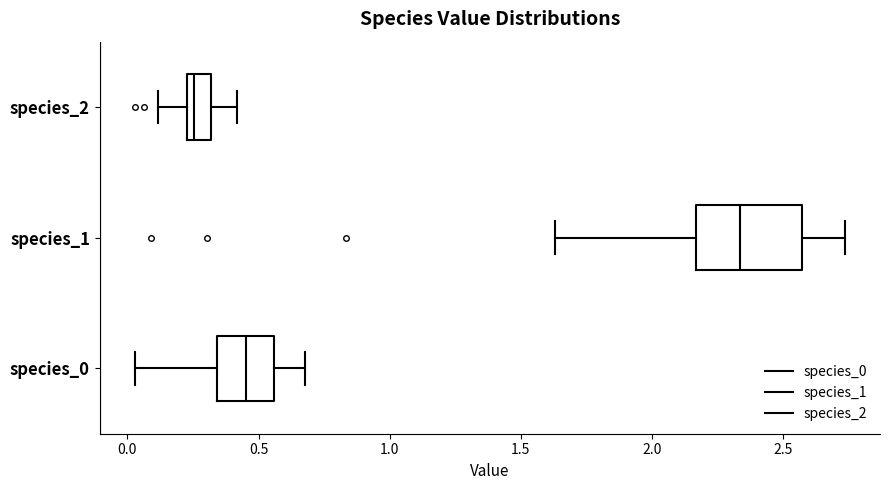

Reading bottom to top, transcribe this box plot: for each box, give where its median line is, the range the box spans, and where its two whiskers end, as read against the x-axis. The values are not printed on the chart, so give them approximately, as read against the axis.

species_0: median 0.45, box 0.35 to 0.55, whiskers 0.05 to 0.70
species_1: median 2.35, box 2.15 to 2.55, whiskers 1.65 to 2.75
species_2: median 0.25 (just right of the box's left edge), box 0.25 to 0.30, whiskers 0.10 to 0.40